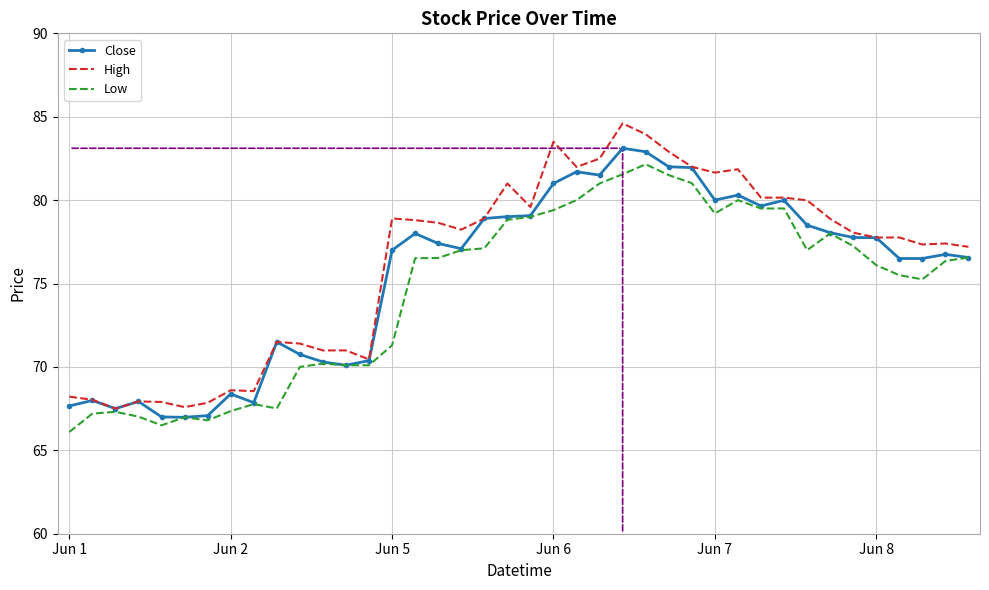

What is the maximum value for Close?

83.1